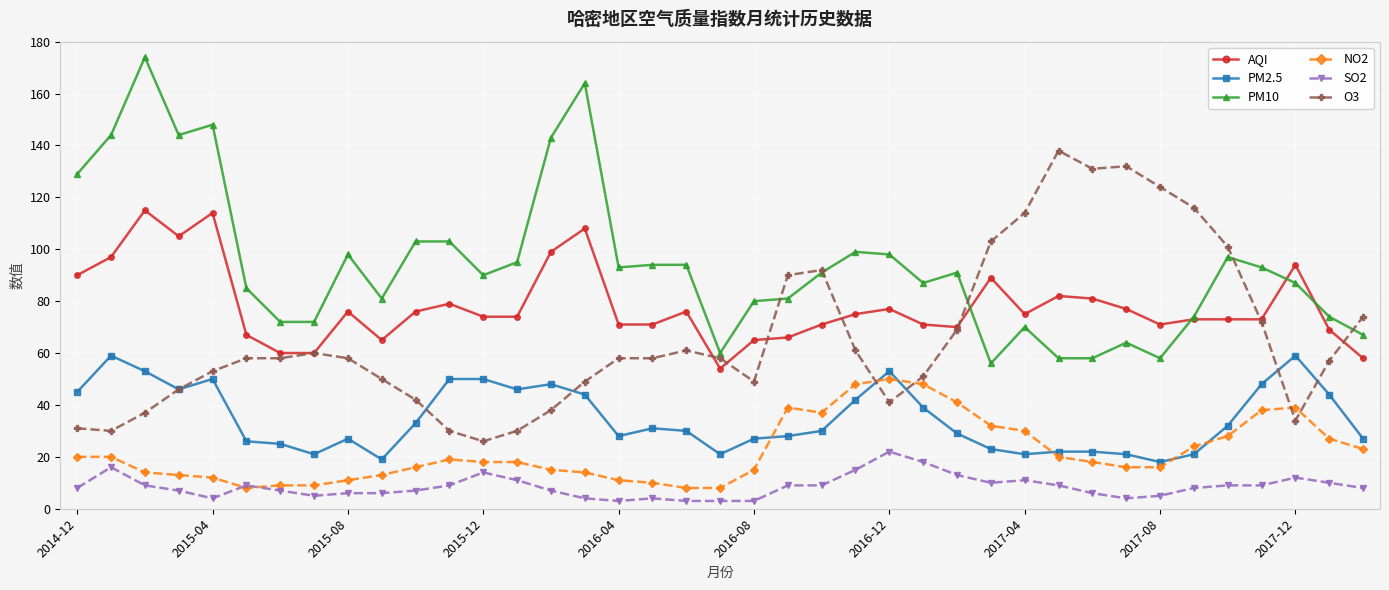

Rank the series by their maximum value, from highest to lowest.

PM10, O3, AQI, PM2.5, NO2, SO2